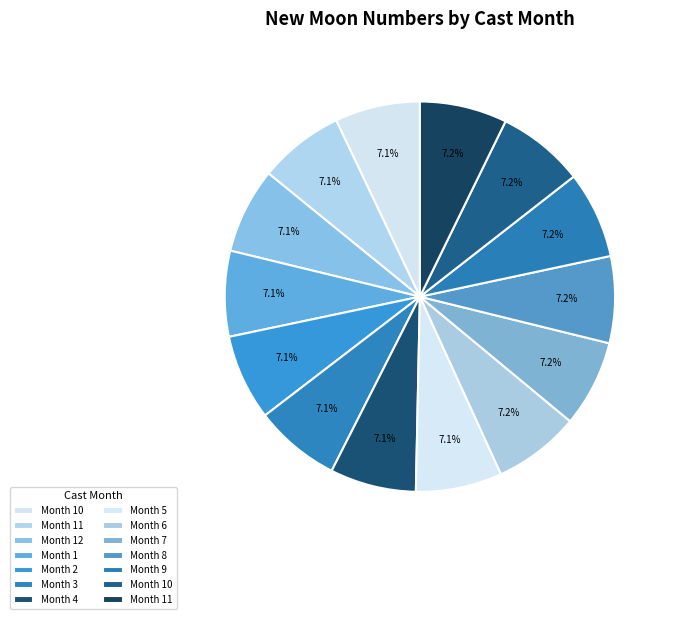

Rank the categories by value from highest to lowest.

11, 10, 9, 8, 7, 6, 5, 4, 3, 2, 1, 12, 11, 10